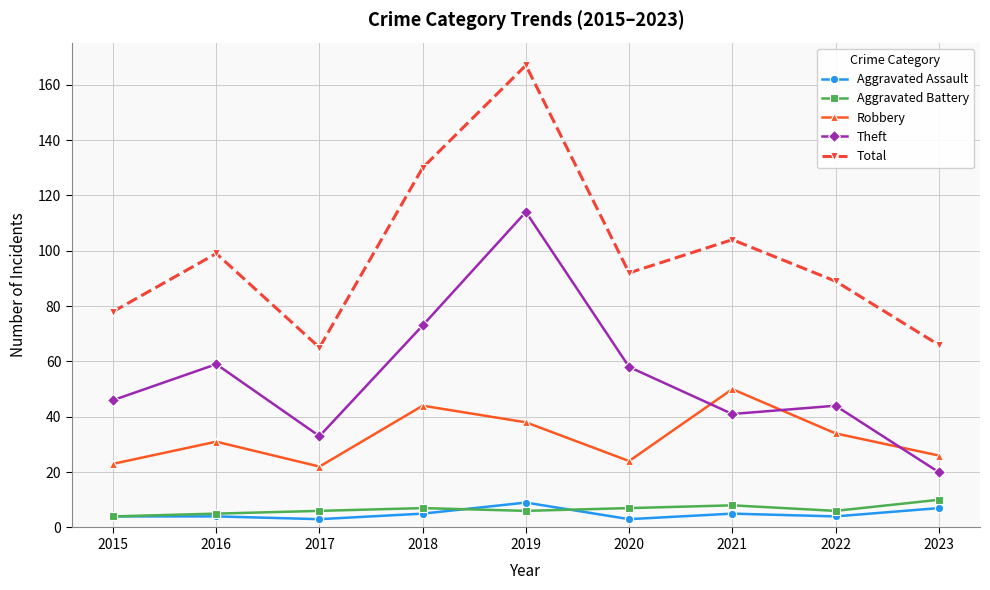

What is the sum of all Aggravated Assault values?

44